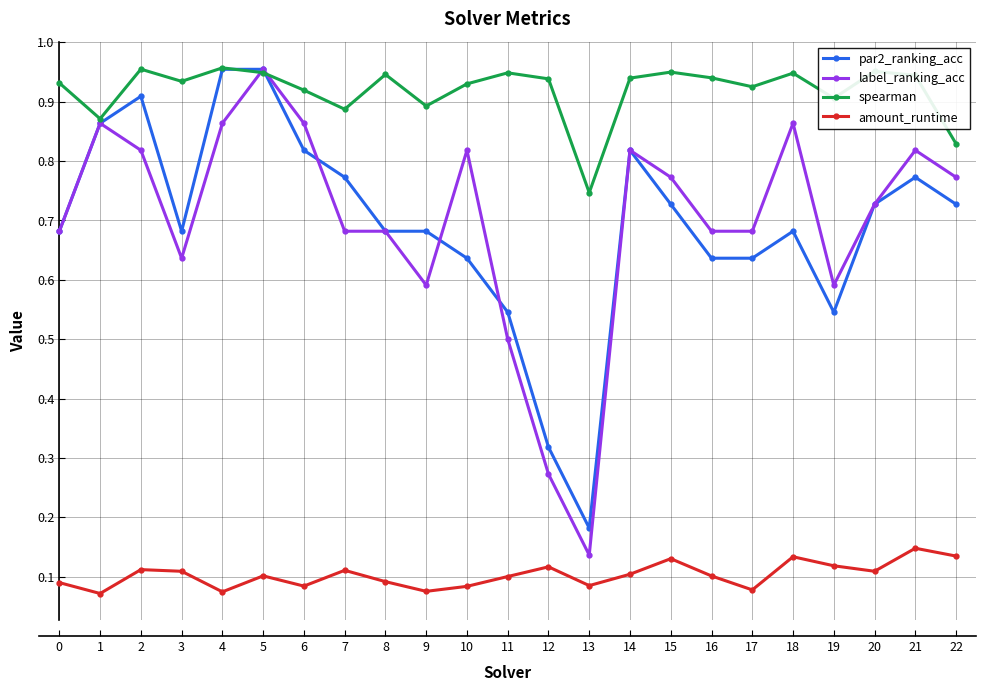

How many spearman values are between 0 and 1?

23